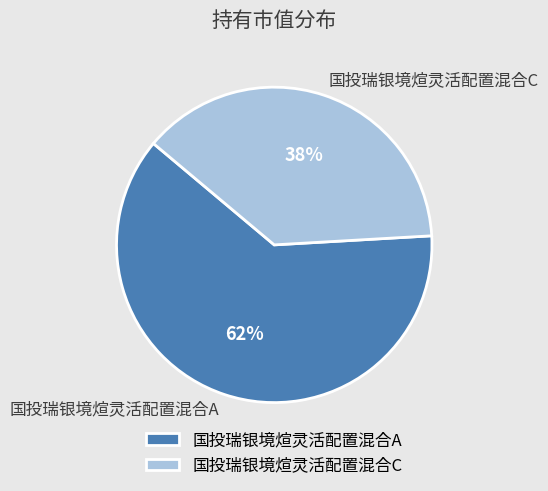

Is the sum of 国投瑞银境煊灵活配置混合A and 国投瑞银境煊灵活配置混合C greater than half?

Yes